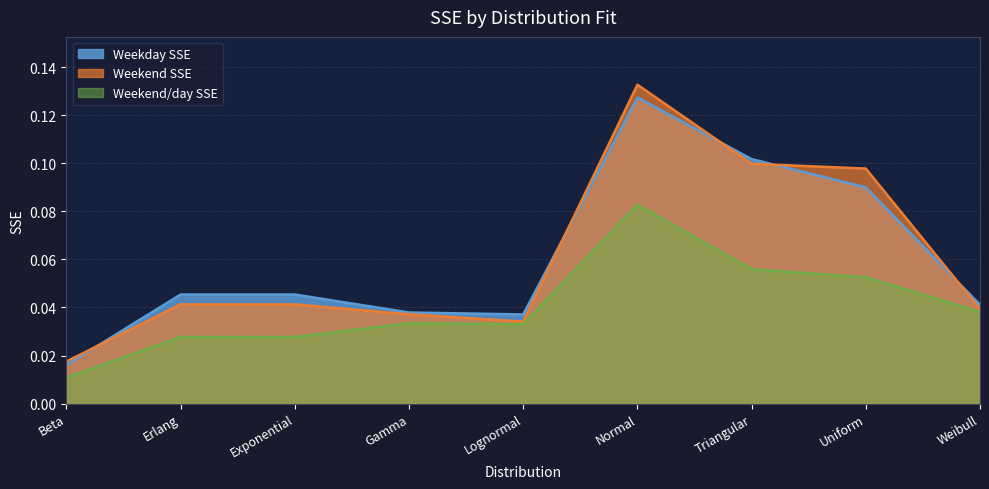

How many interior local peaks does the Weekday SSE series have?

1